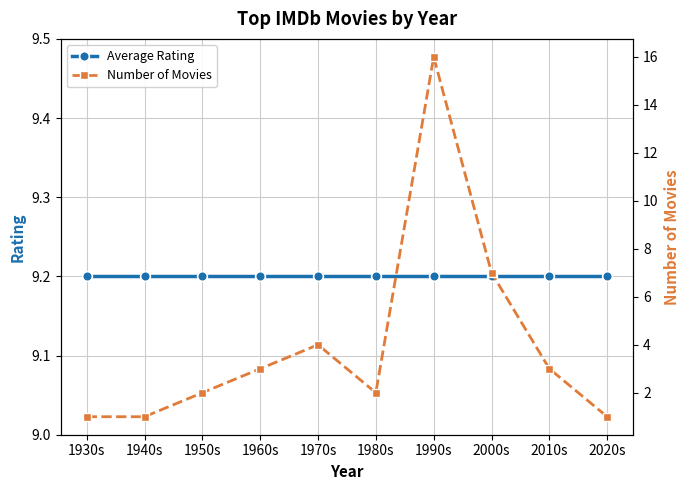

Is the value of Number of Movies at 1980s greater than the value of Average Rating at 1930s?

No